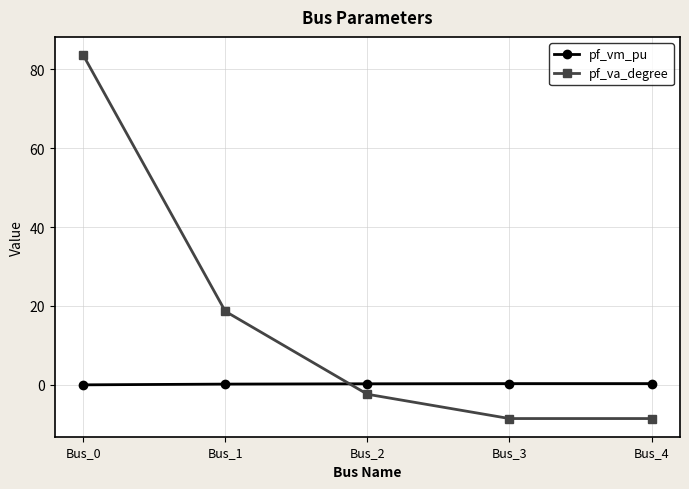

At which category is the sum across all series the highest?

Bus_0